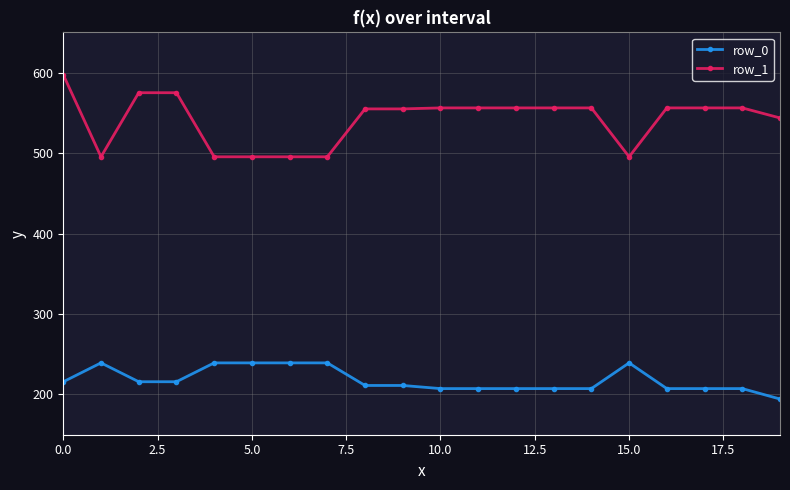

List the series in order of their overall mean, lowest first.

row_0, row_1